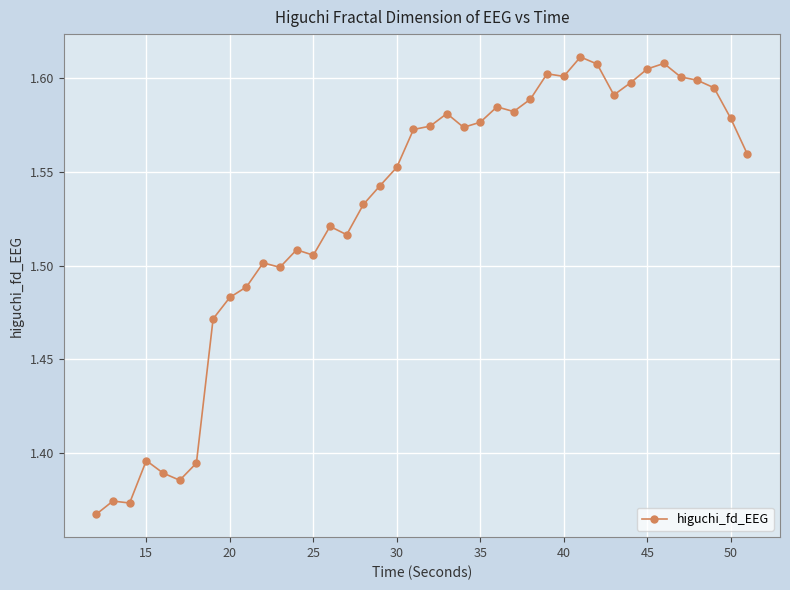

What is the sum of all values?

61.2